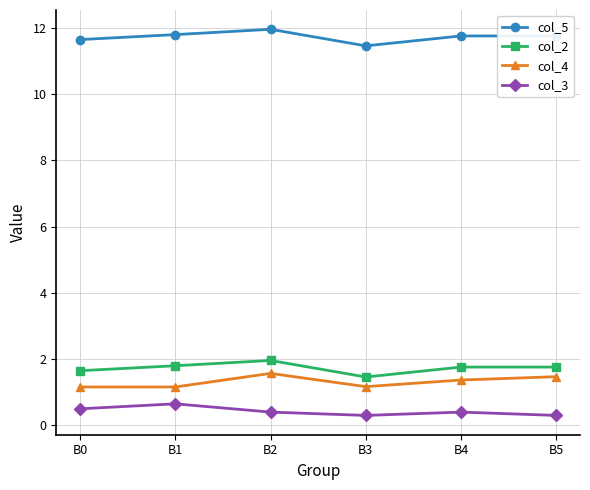

Is this an area chart (filled region under the line)?

No